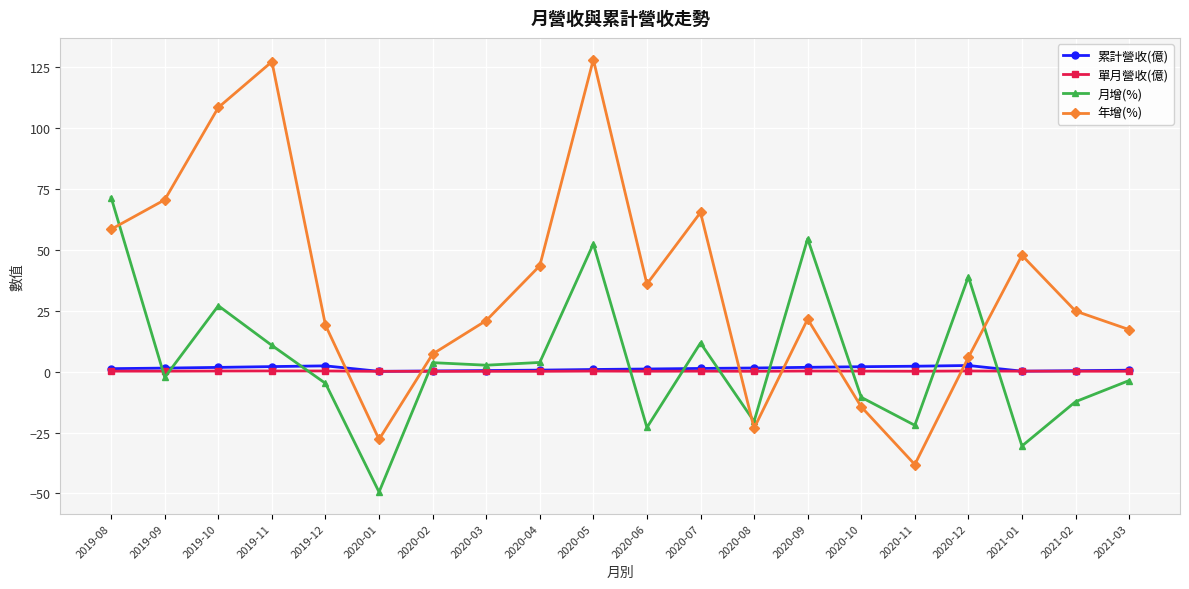

What is the difference between the maximum and minimum values in the 月增(%) series?

120.9